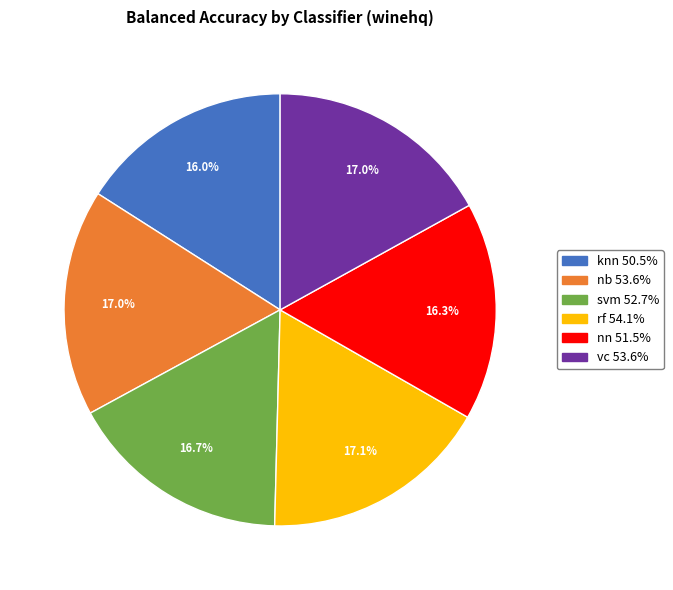

To the nearest percent, what is the difference between the largest and smallest slice percentages?

1%